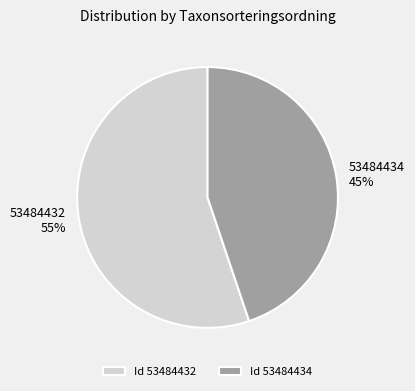

True or false: 53484434 accounts for 45% of the total.

True